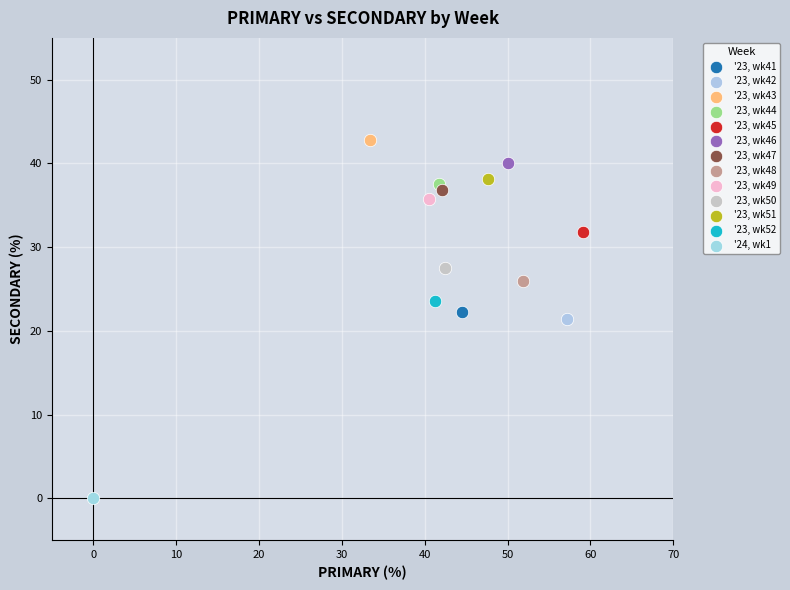

Which series reaches the minimum Y coordinate?

'24, wk1